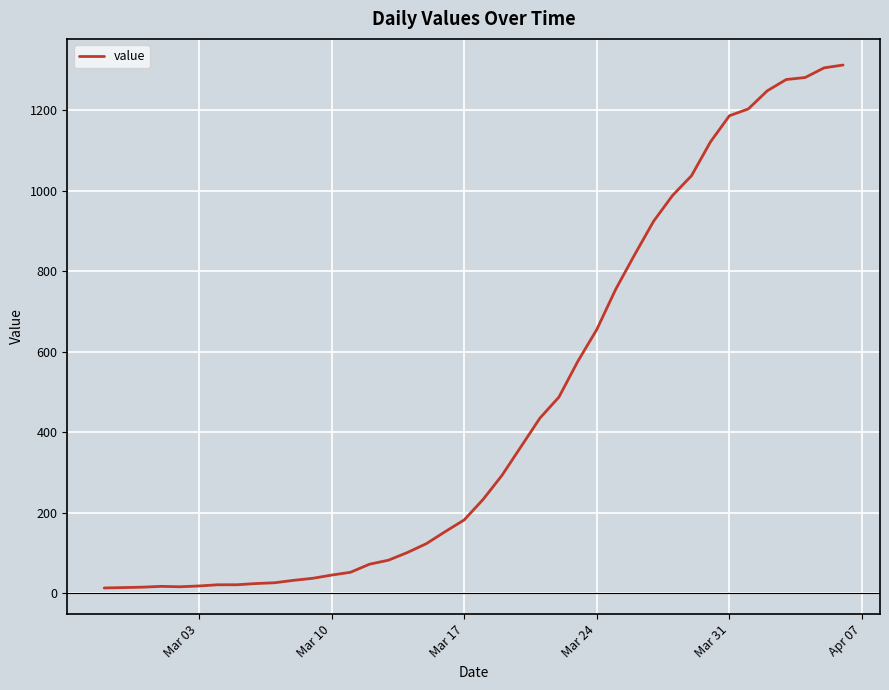

What is the maximum value shown in the chart?

1312